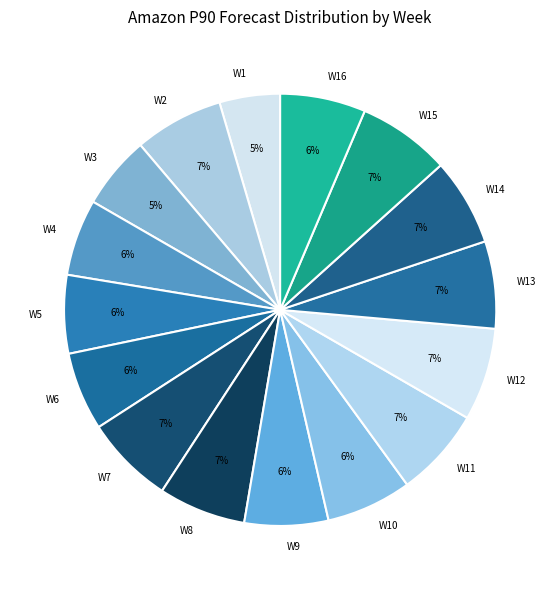

To the nearest percent, what percentage of the pie is W2?

7%